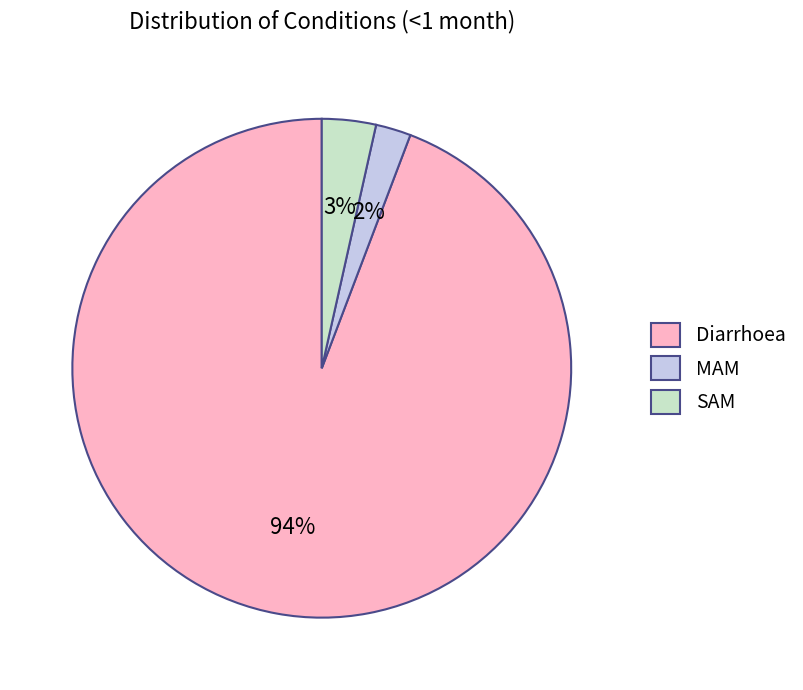

The SAM slice represents 3% of the pie. True or false?

True